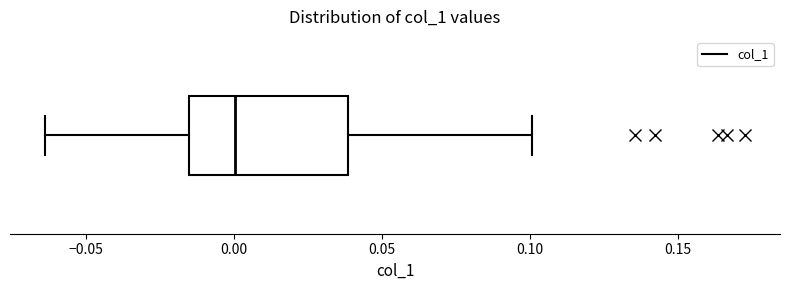

Where does the median line of the box sit on the x-axis? The values are not printed on the chart, so give them approximately, as read against the axis.

0.000